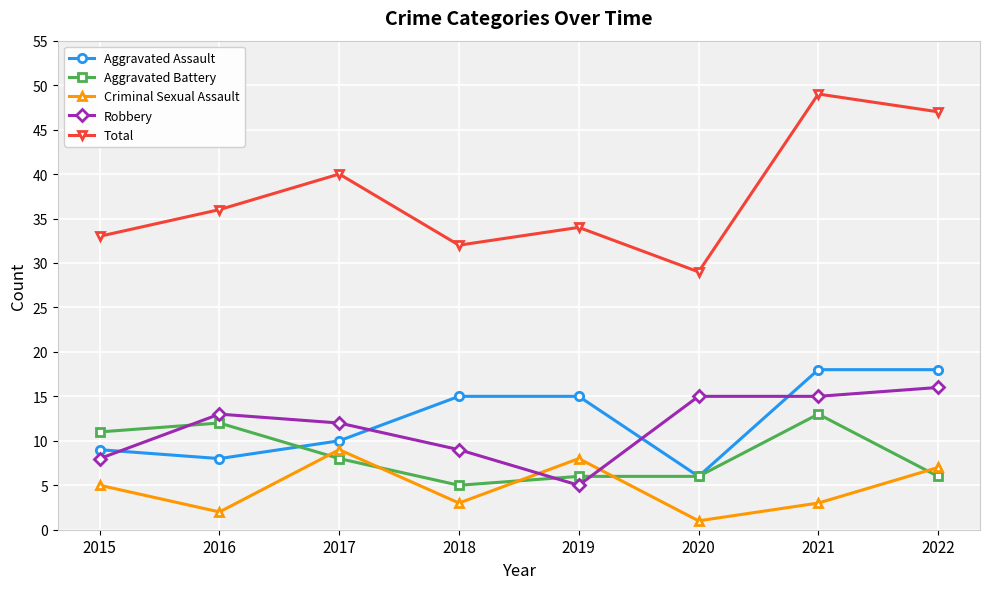

At which label does Aggravated Battery first exceed 8?

2015